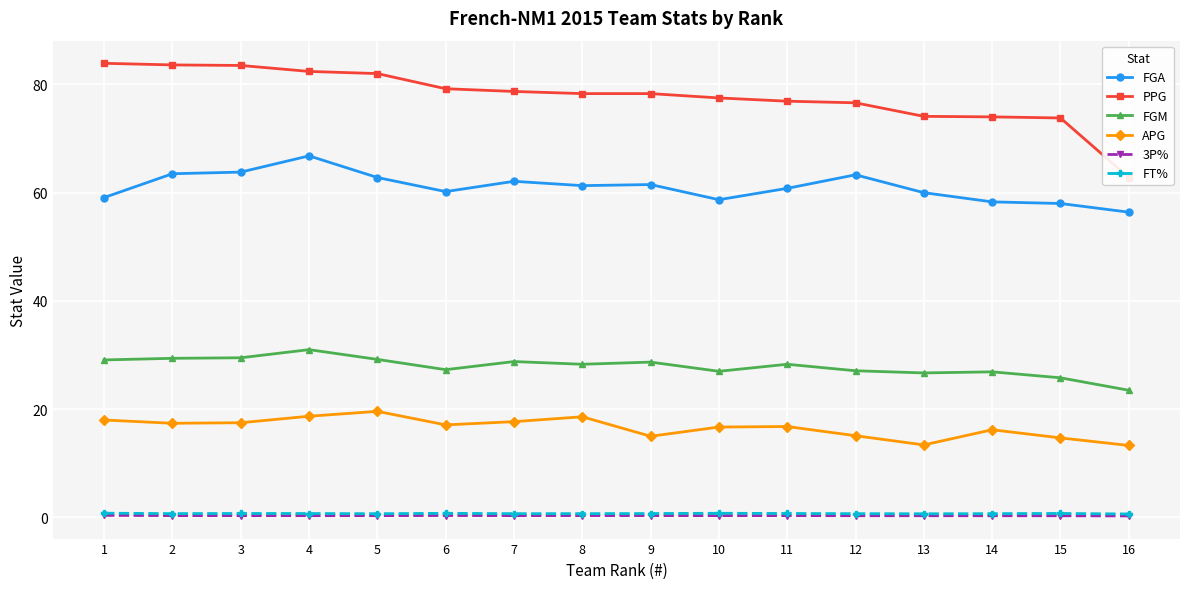

How many lines are shown in the chart?

6